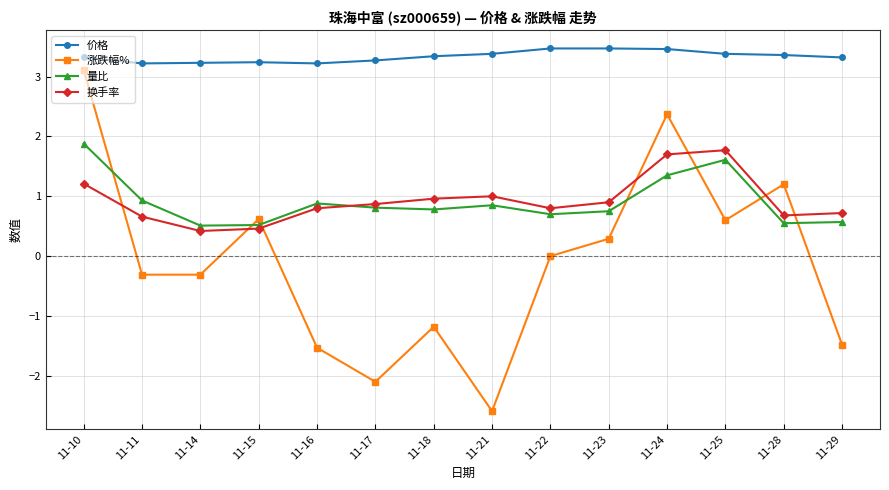

Which series changed the most between 11-18 and 11-24?

涨跌幅%